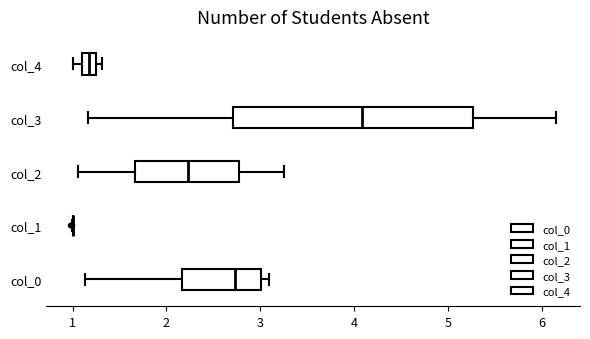

Reading bottom to top, transcribe this box plot: for each box, give where its median line is, the range the box spans, and where its two whiskers end, as read against the x-axis. The values are not printed on the chart, so give them approximately, as read against the axis.

col_0: median 2.7, box 2.2 to 3.0, whiskers 1.1 to 3.1
col_1: box collapsed to a line at 1.0, whiskers 1.0 to 1.0
col_2: median 2.2, box 1.7 to 2.8, whiskers 1.1 to 3.3
col_3: median 4.1, box 2.7 to 5.3, whiskers 1.2 to 6.1
col_4: median 1.2, box 1.1 to 1.3, whiskers 1.0 to 1.3 (just right of the box's right edge)